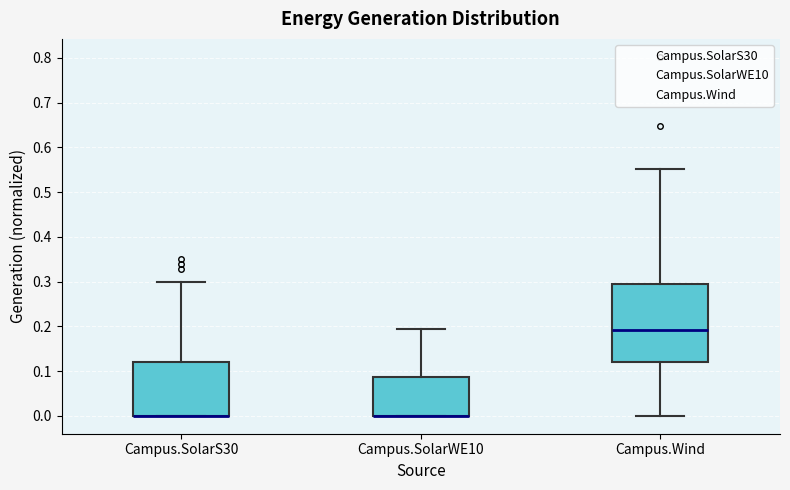

Where is the upper edge of the box for Campus.SolarS30 on the y-axis? The values are not printed on the chart, so give them approximately, as read against the axis.

0.12